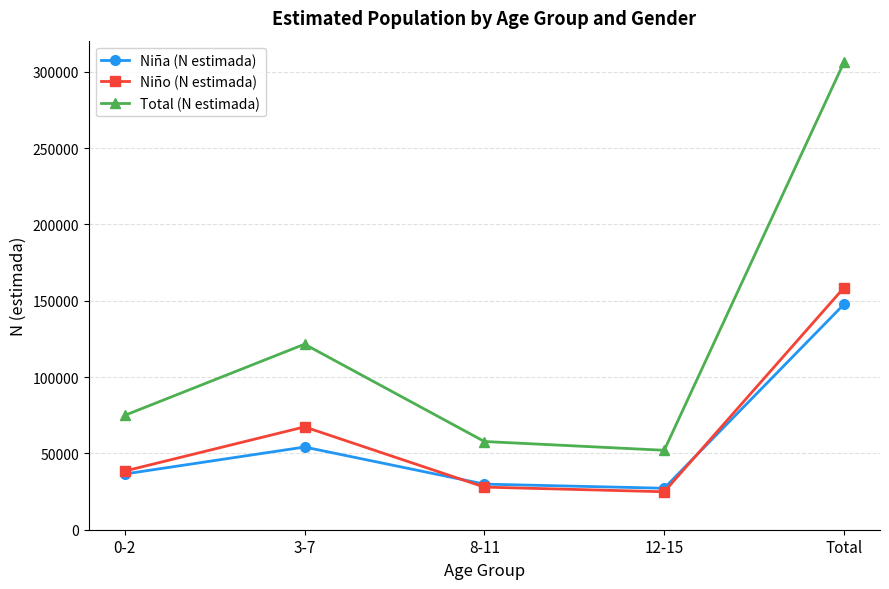

List the series in order of their peak value, highest first.

Total (N estimada), Niño (N estimada), Niña (N estimada)